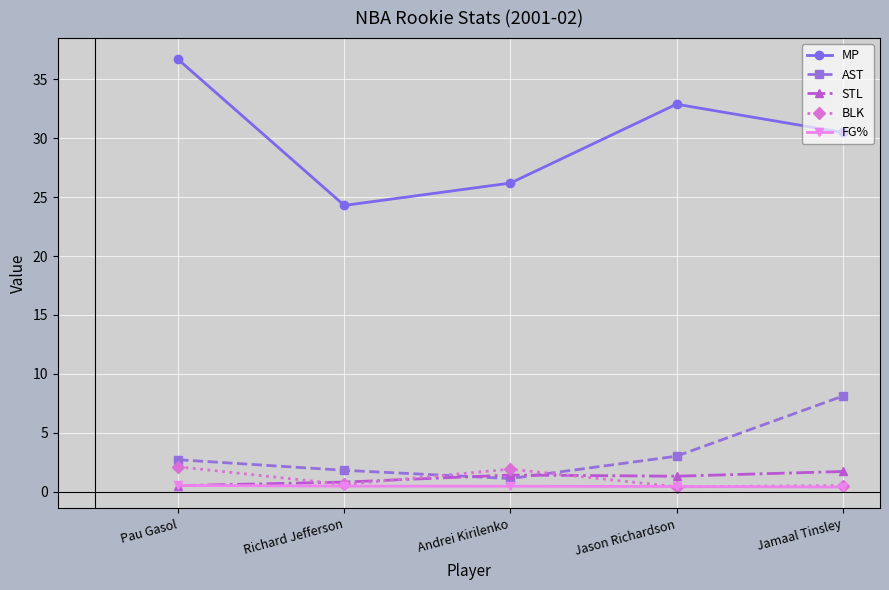

In MP, how many points are lower than both neighbors (excluding endpoints)?

1